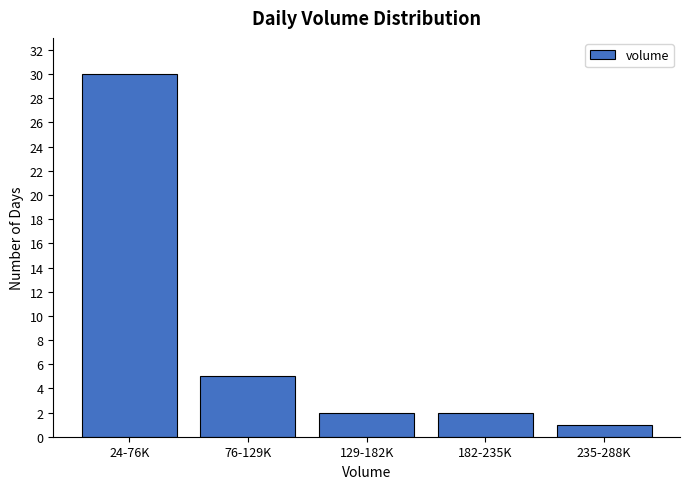

Reading left to right, extract all data points from this chart.

30	5	2	2	1